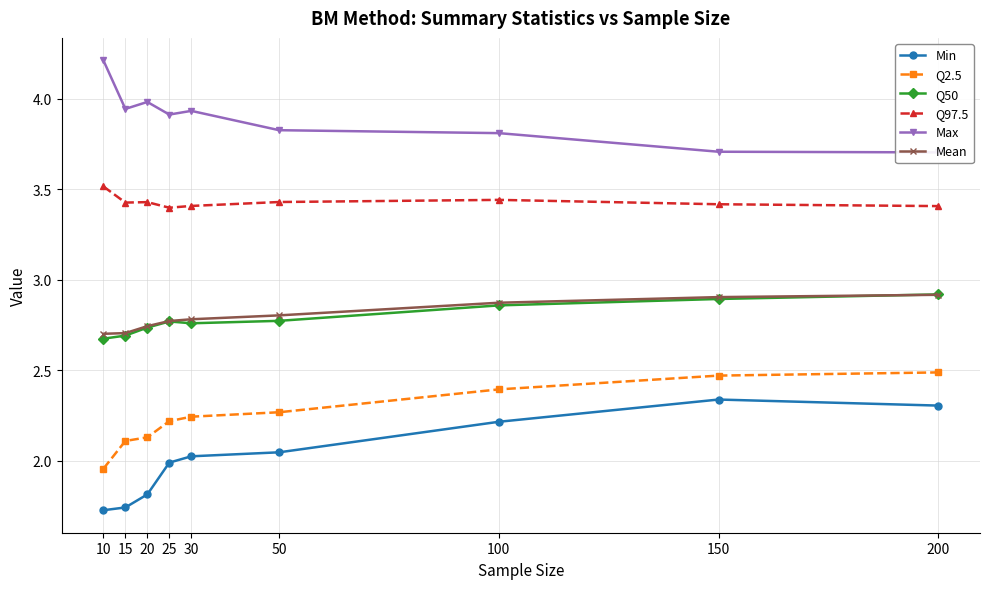

True or false: Min has more than 2 interior local peaks.

False